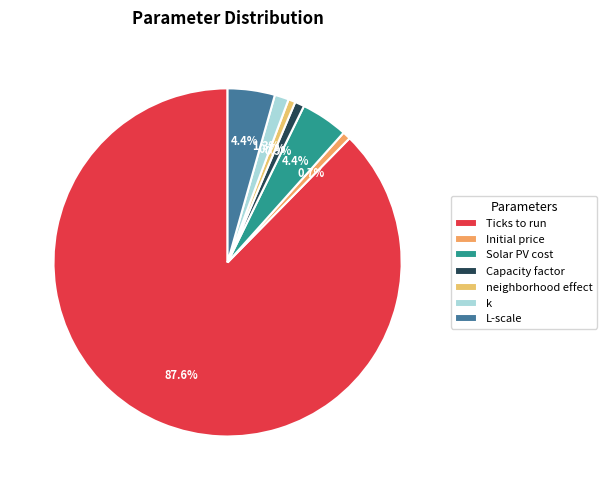

Which category has the biggest portion of the pie?

Ticks to run